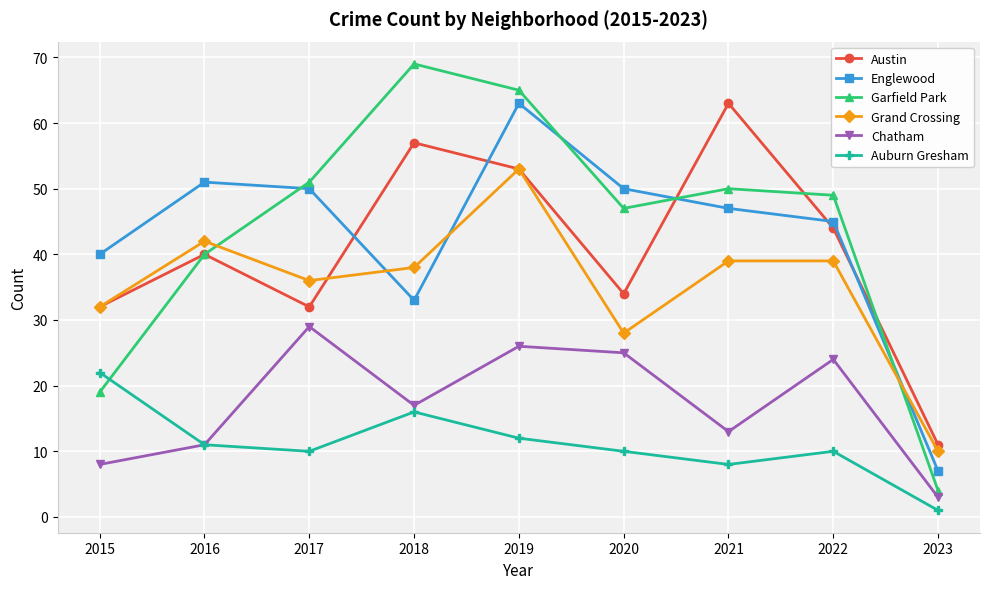

Which series changed the most between 2022 and 2023?

Garfield Park